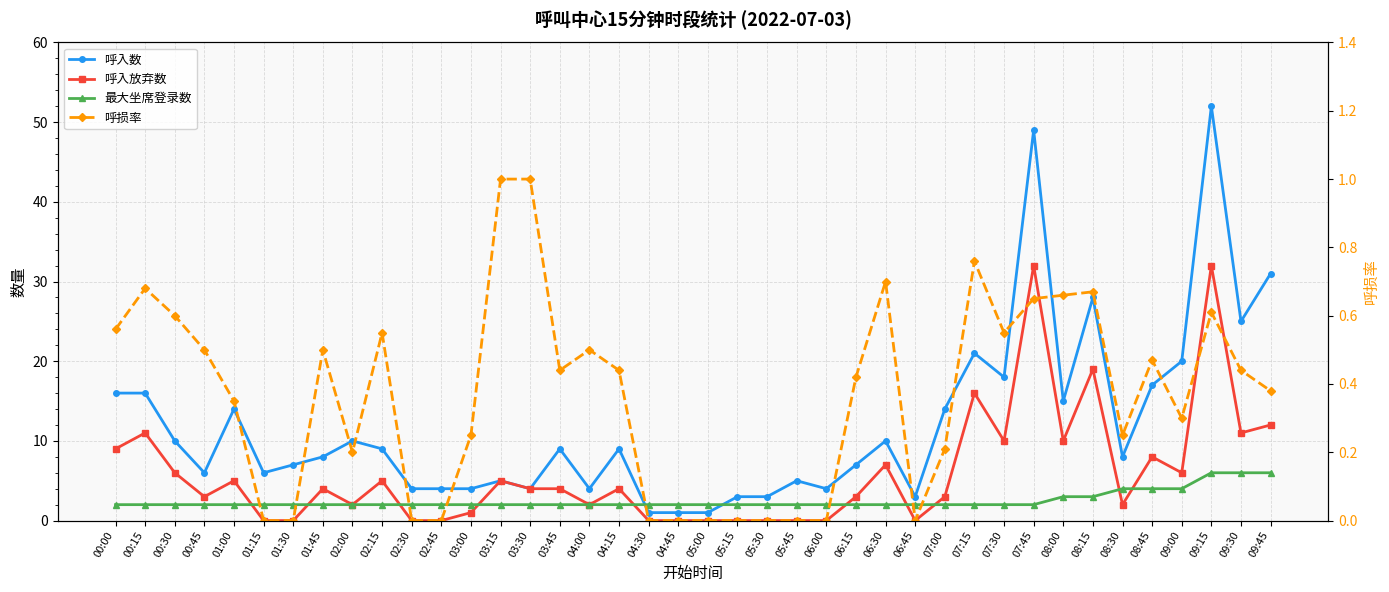

True or false: 呼损率 and 呼入放弃数 cross at least once.

False